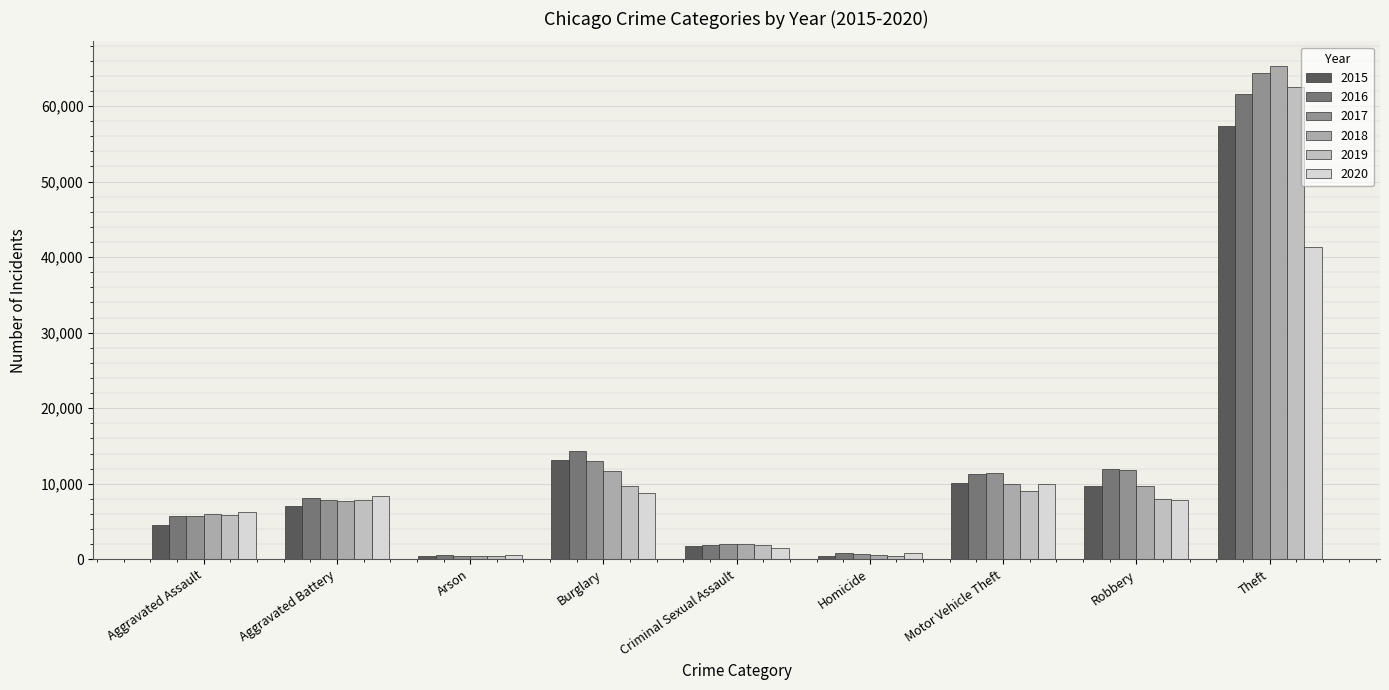

How many data points does each series have?

9